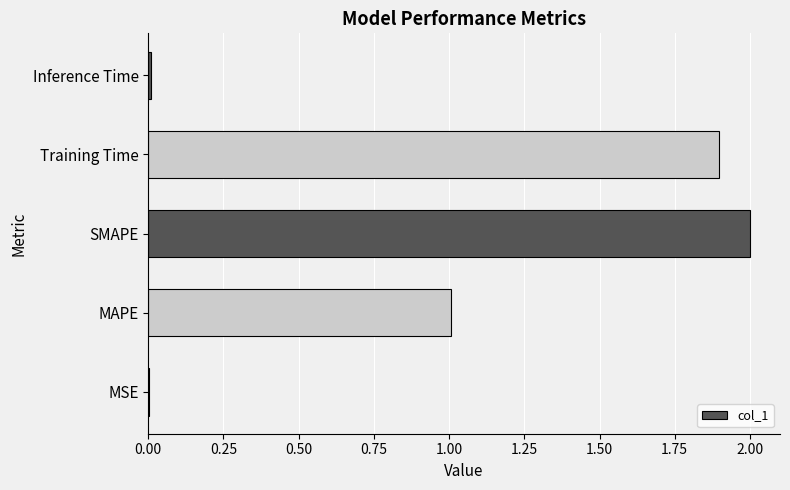

Does the chart contain stacked bars?

No